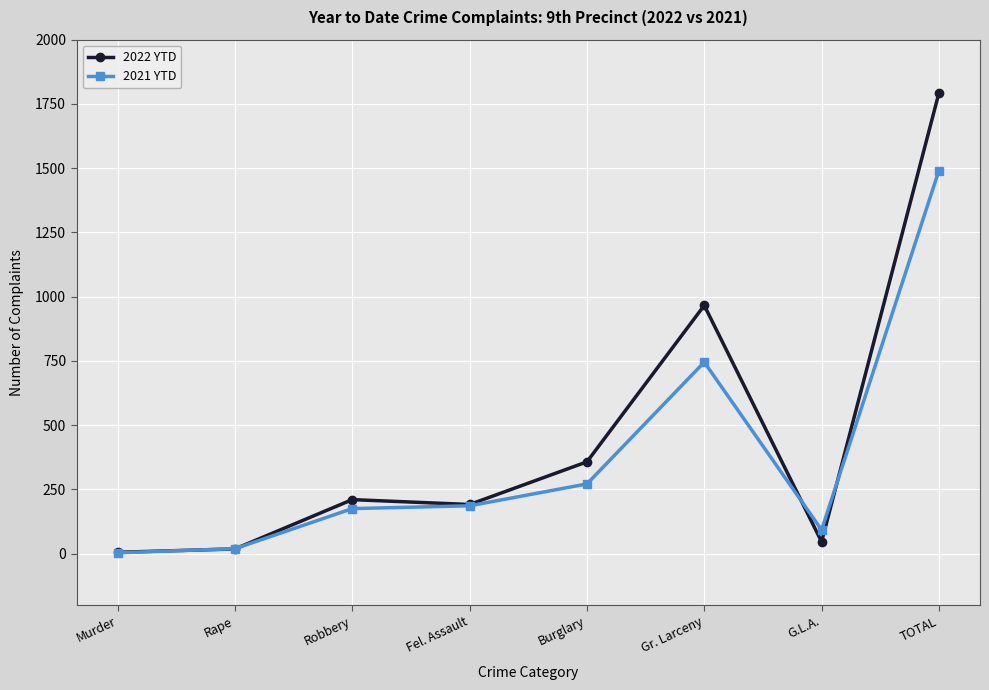

List the series in order of their peak value, lowest first.

2021 YTD, 2022 YTD